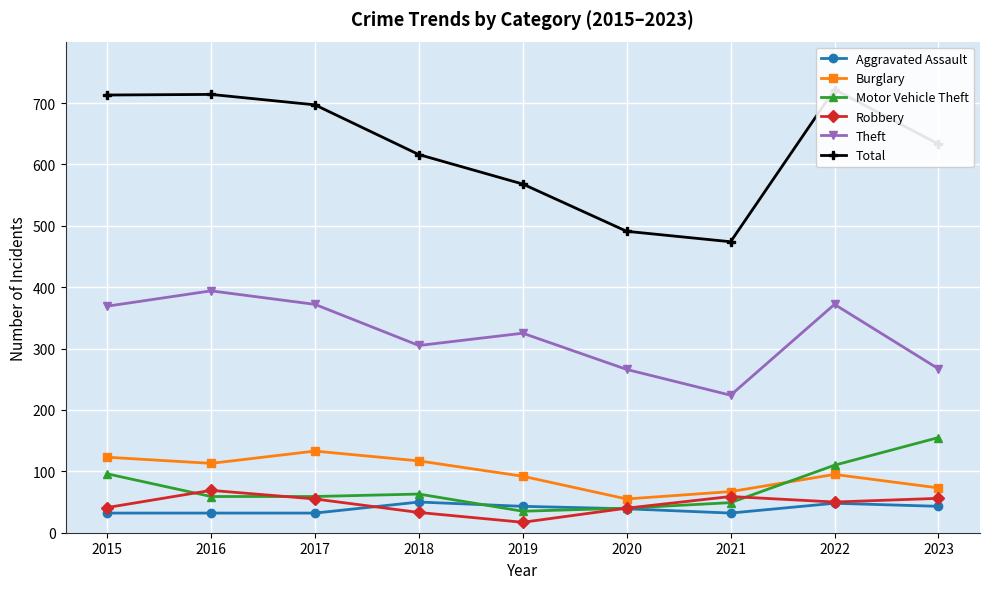

How many distinct data groups are displayed?

6